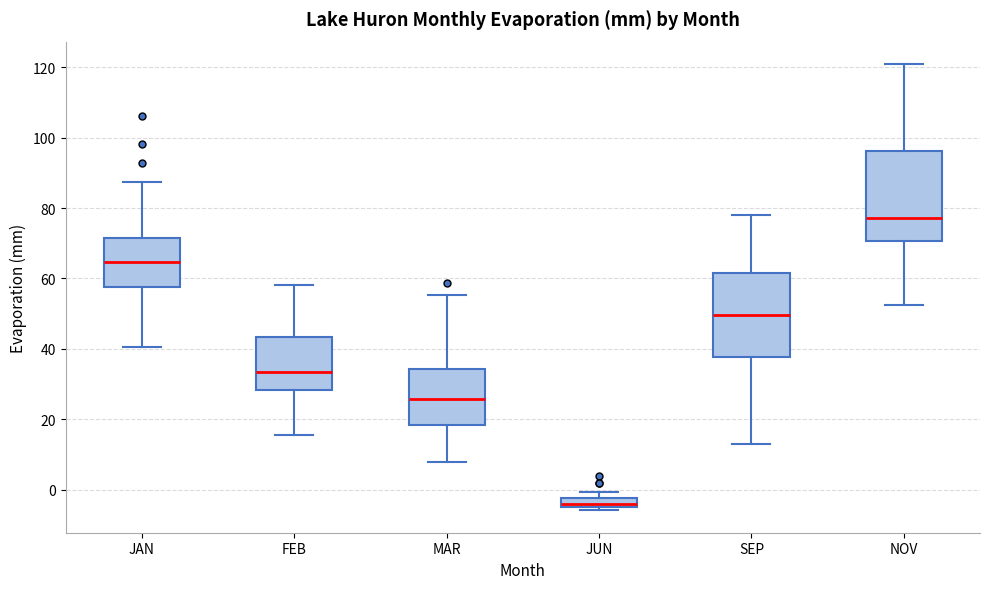

Which box has the highest median line?

NOV